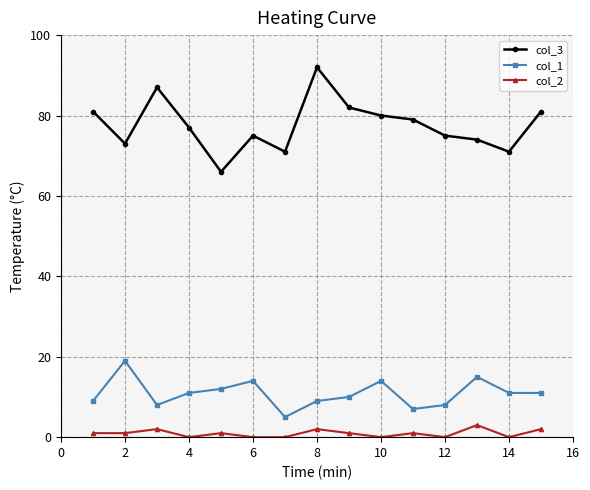

List the series in order of their peak value, lowest first.

col_2, col_1, col_3